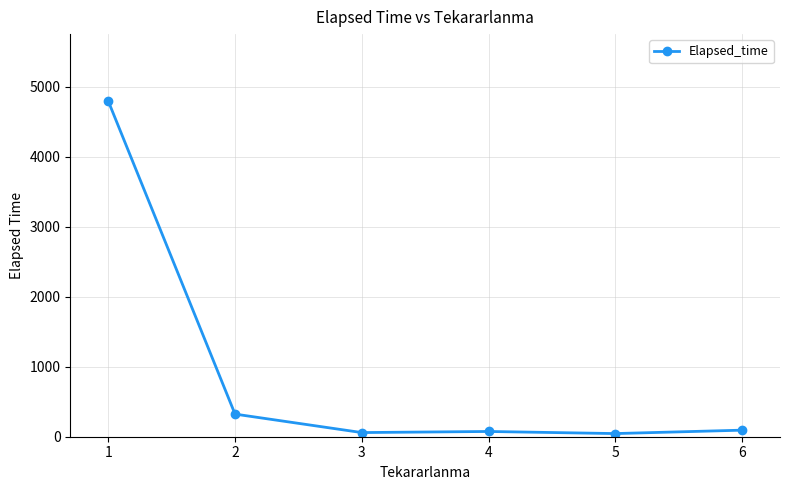

Is it true that the value at 1 is 4796.4?

True